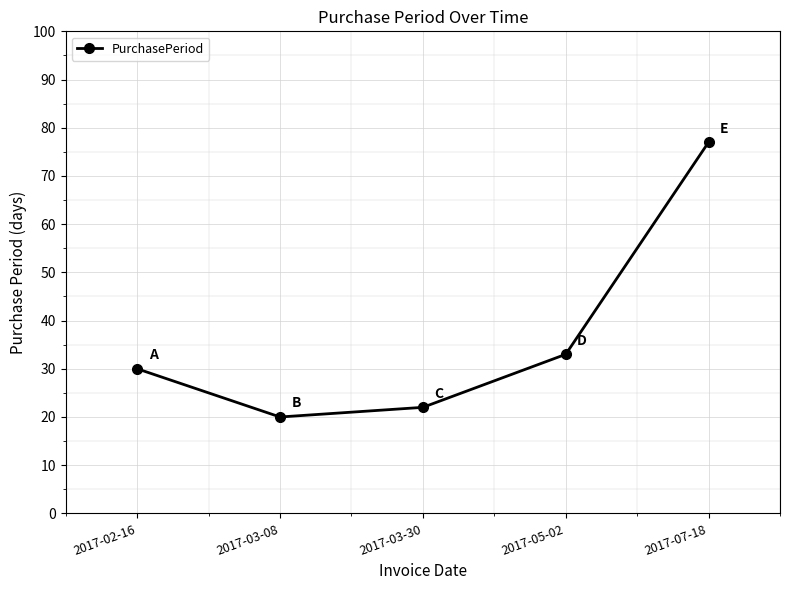

How many interior local valleys (lower than both neighbors) does the data have?

1